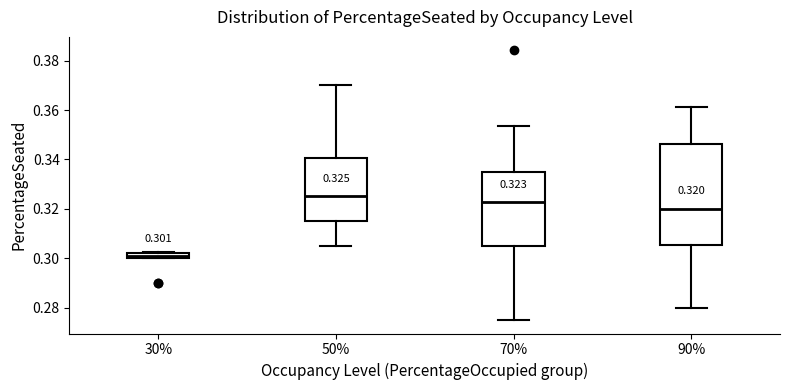

Which box has the lowest median line?

30%